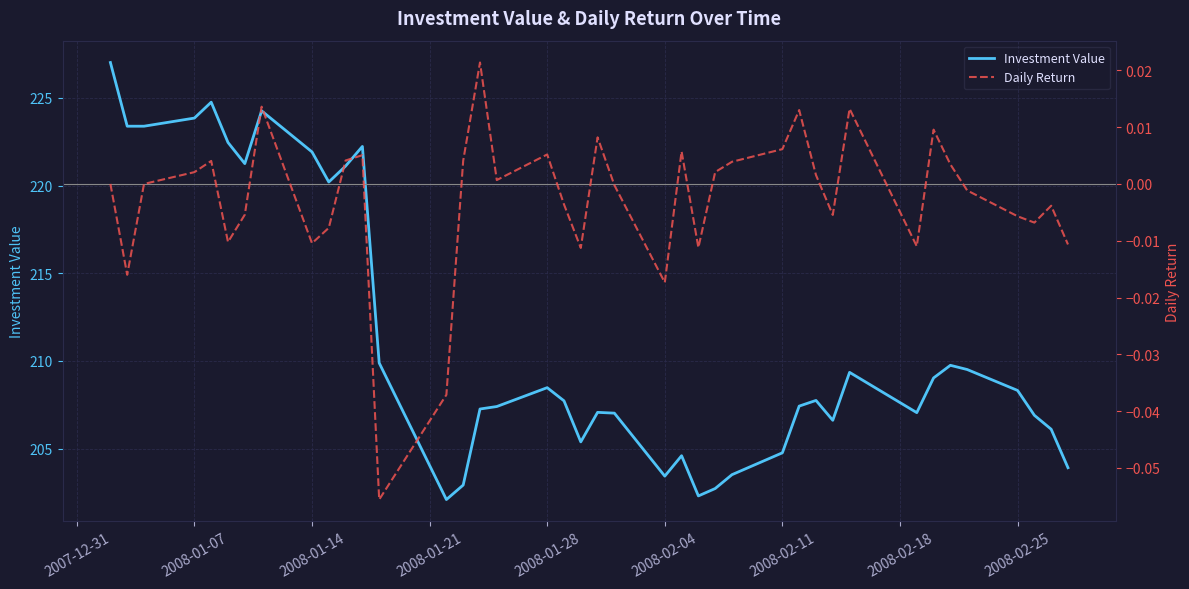

What is the highest value of the Investment Value series?

227.0